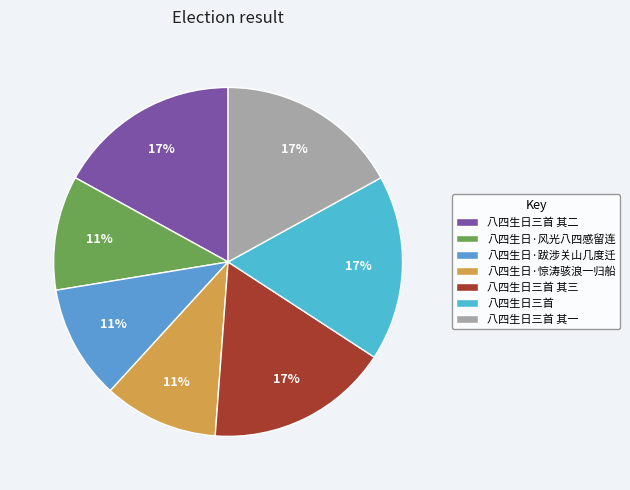

Count the number of slices in the pie.

7